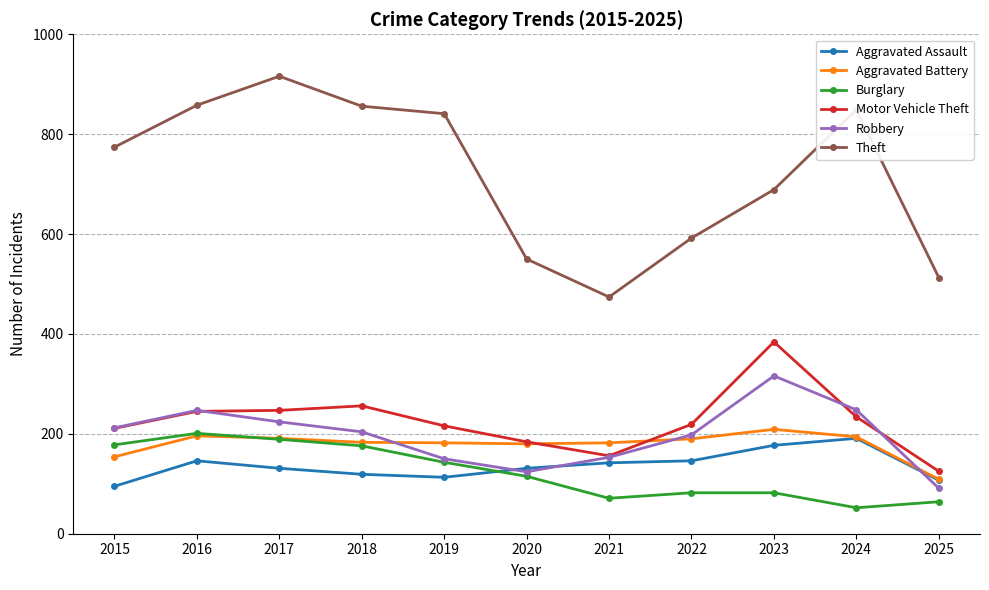

What is the value of the Burglary point at the 1st from the left?

178